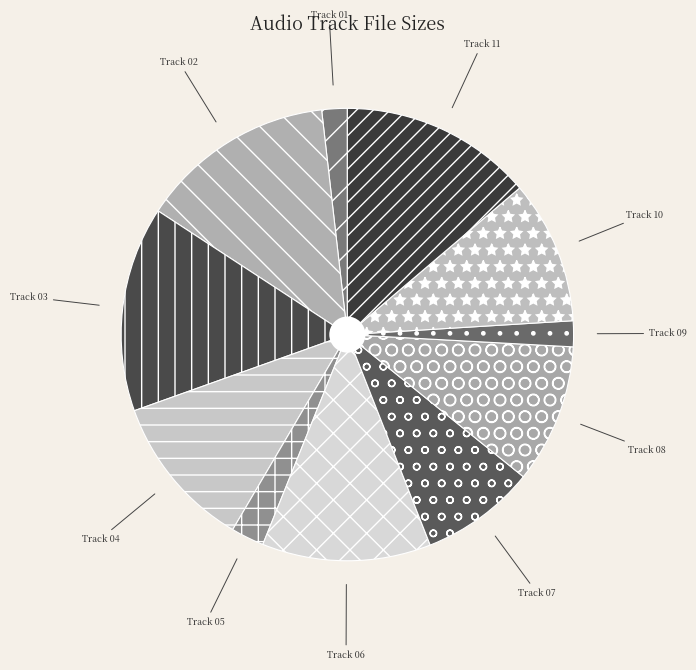

Is there any slice that represents more than half of the pie?

No